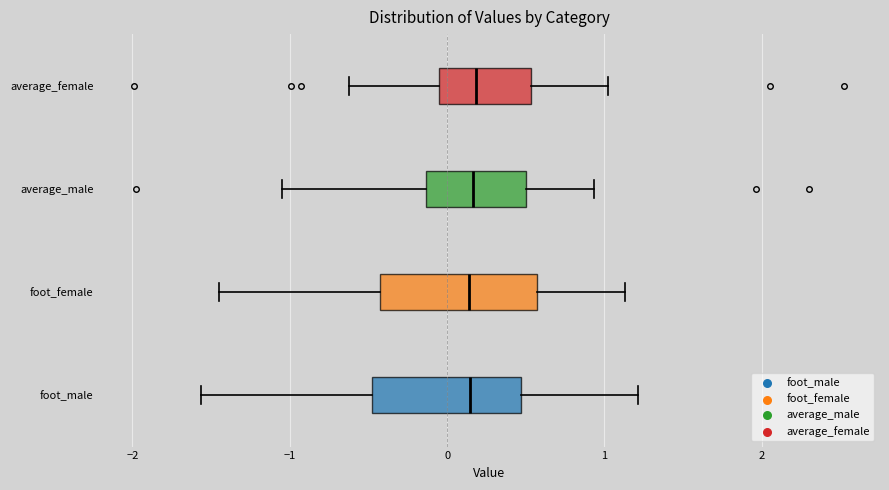

Reading bottom to top, transcribe this box plot: for each box, give where its median line is, the range the box spans, and where its two whiskers end, as read against the x-axis. The values are not printed on the chart, so give them approximately, as read against the axis.

foot_male: median 0.1, box -0.5 to 0.5, whiskers -1.6 to 1.2
foot_female: median 0.1, box -0.4 to 0.6, whiskers -1.4 to 1.1
average_male: median 0.2, box -0.1 to 0.5, whiskers -1.0 to 0.9
average_female: median 0.2, box 0.0 to 0.5, whiskers -0.6 to 1.0